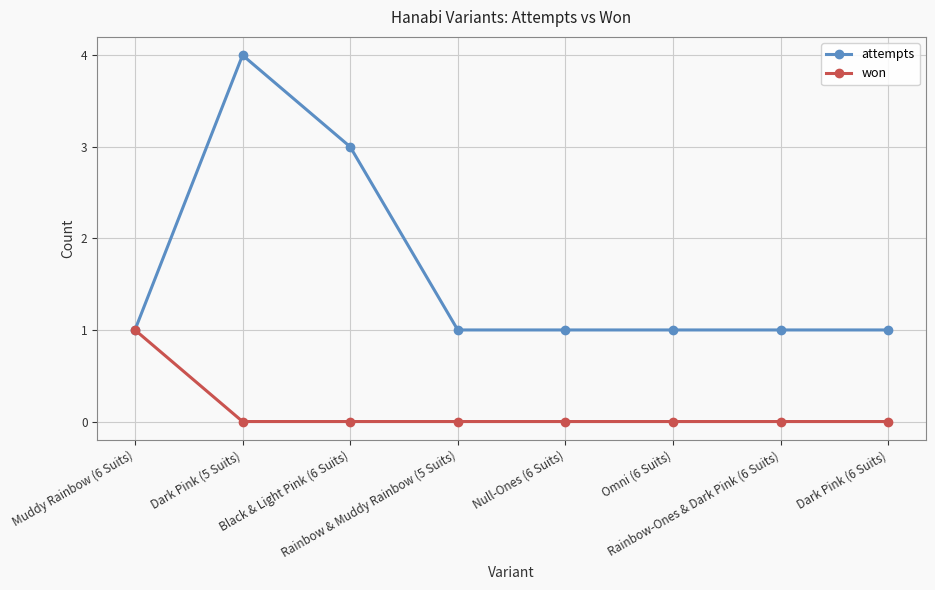

What value does the attempts series have at Dark Pink (6 Suits)?

1